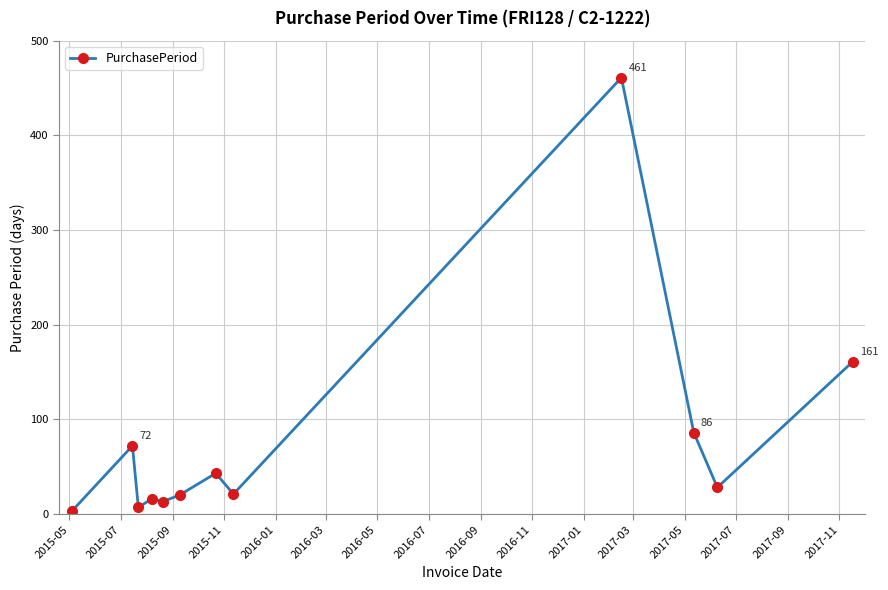

True or false: there are more than 2 points higher than both neighbors.

True